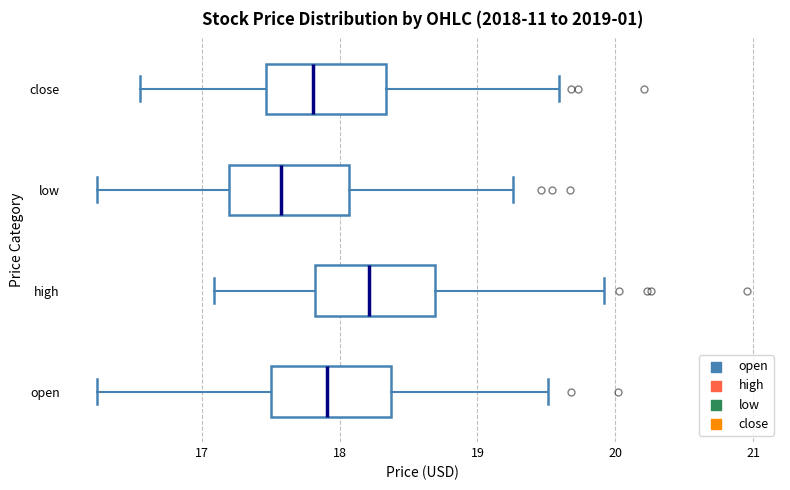

Reading bottom to top, transcribe this box plot: for each box, give where its median line is, the range the box spans, and where its two whiskers end, as read against the x-axis. The values are not printed on the chart, so give them approximately, as read against the axis.

open: median 17.9, box 17.5 to 18.4, whiskers 16.2 to 19.5
high: median 18.2, box 17.8 to 18.7, whiskers 17.1 to 19.9
low: median 17.6, box 17.2 to 18.1, whiskers 16.2 to 19.3
close: median 17.8, box 17.5 to 18.3, whiskers 16.6 to 19.6